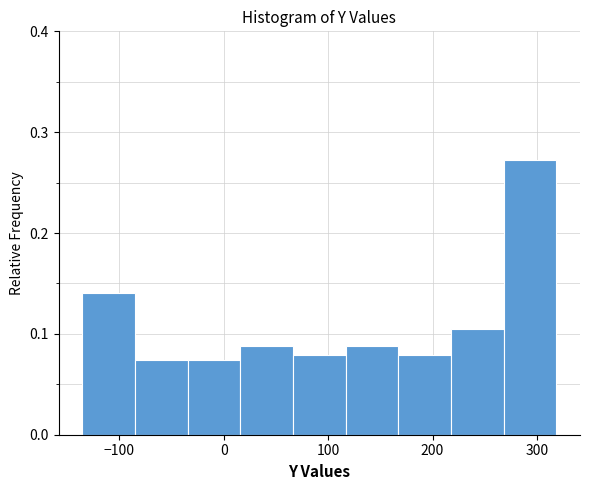

Reading left to right, transcribe this chart: for each bar, give the range it covers on the x-axis and its height. Neither the bar edges nor the heights are printed on the chart, so give them approximately, as read against the axes.

-140 to -90: 0.14
-90 to -30: 0.07
-30 to 20: 0.07
20 to 70: 0.09
70 to 120: 0.08
120 to 170: 0.09
170 to 220: 0.08
220 to 270: 0.11
270 to 320: 0.27